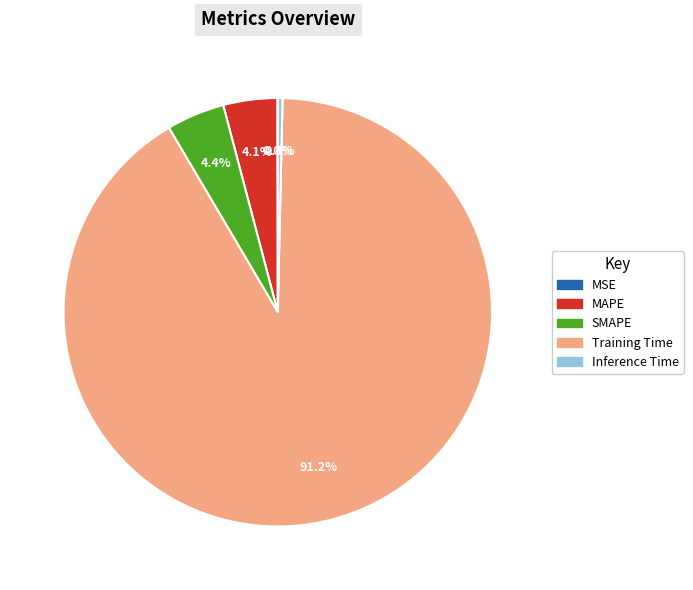

The Inference Time slice represents 7% of the pie. True or false?

False